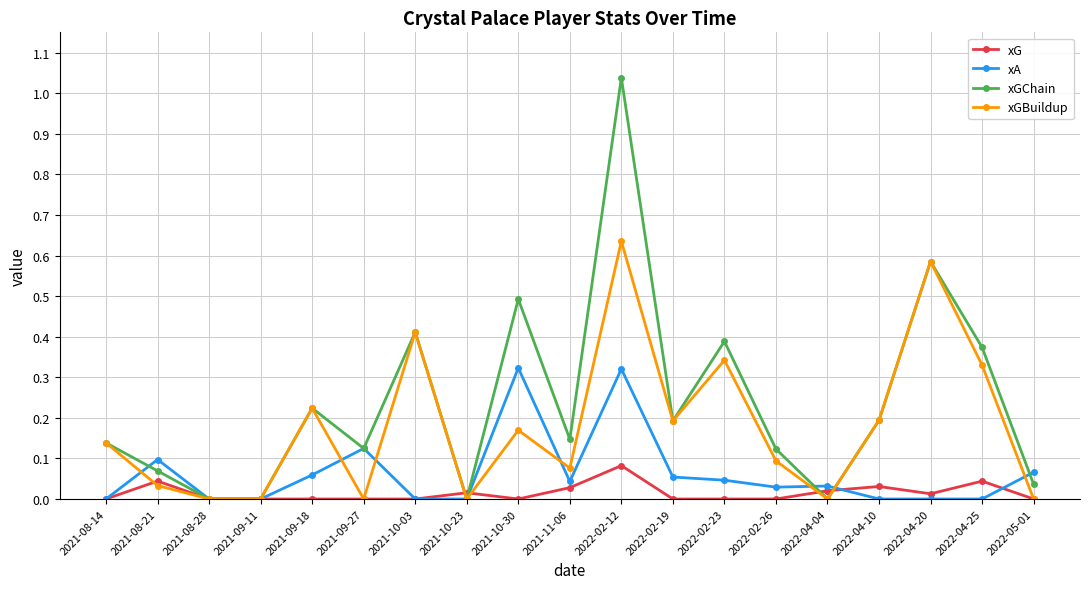

Is the value of xG at 2021-08-21 greater than the value of xGChain at 2021-10-30?

No